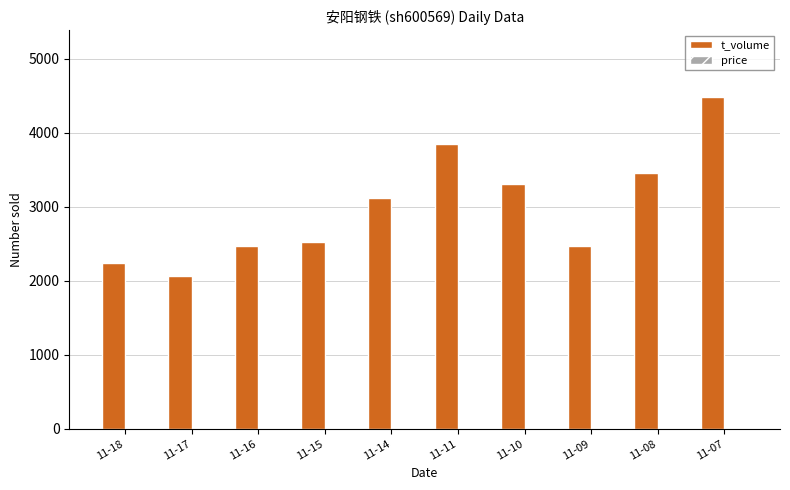

Which series changed the most between 11-11 and 11-09?

t_volume